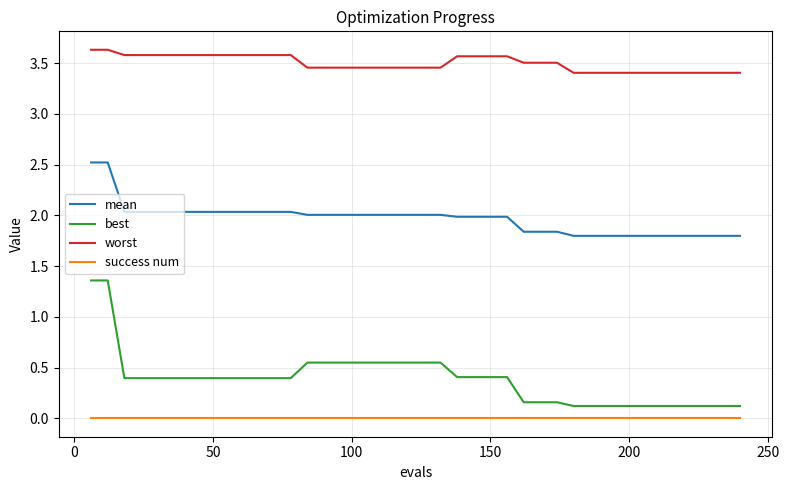

True or false: success num and best intersect in this chart.

False